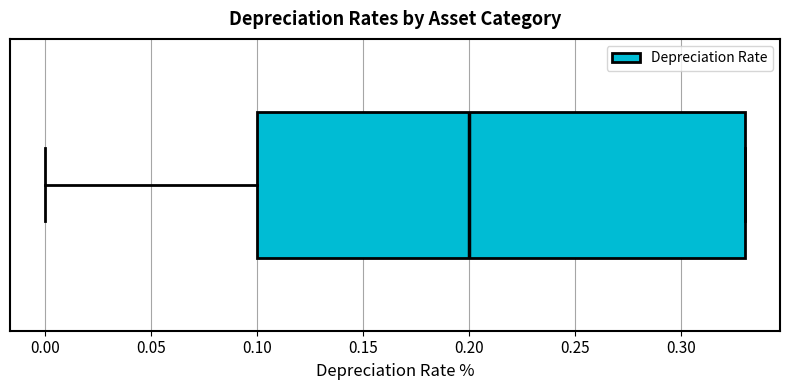

Where does the left whisker of the box end on the x-axis? The values are not printed on the chart, so give them approximately, as read against the axis.

0.00